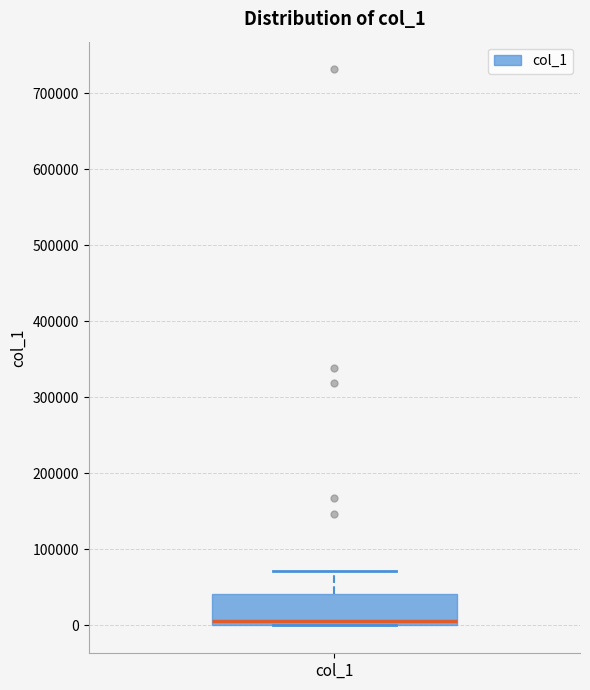

Read this box plot against the y-axis: the position of the median line, the range covered by the box, and the ends of both whiskers. The values are not printed on the chart, so give them approximately, as read against the axis.

median 10000, box 0 to 40000, whiskers 0 to 70000